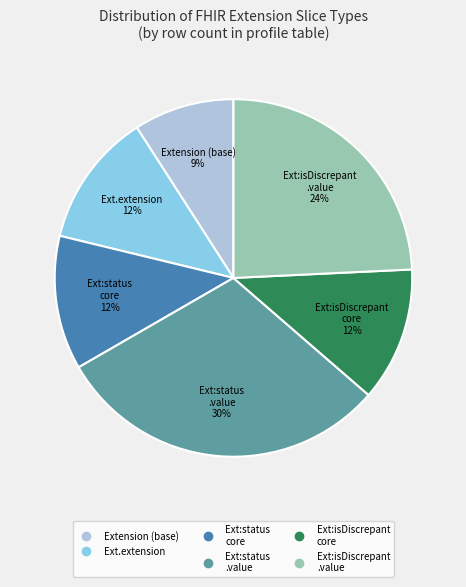

Is there any slice that represents more than half of the pie?

No